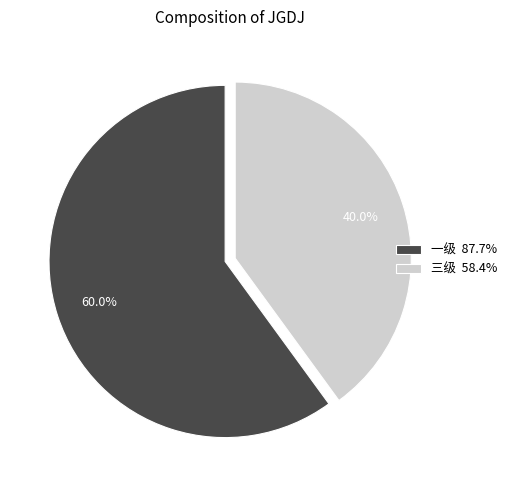

What is the ratio of the value at 三级 58.4% to the value at 一级 87.7%?

0.7